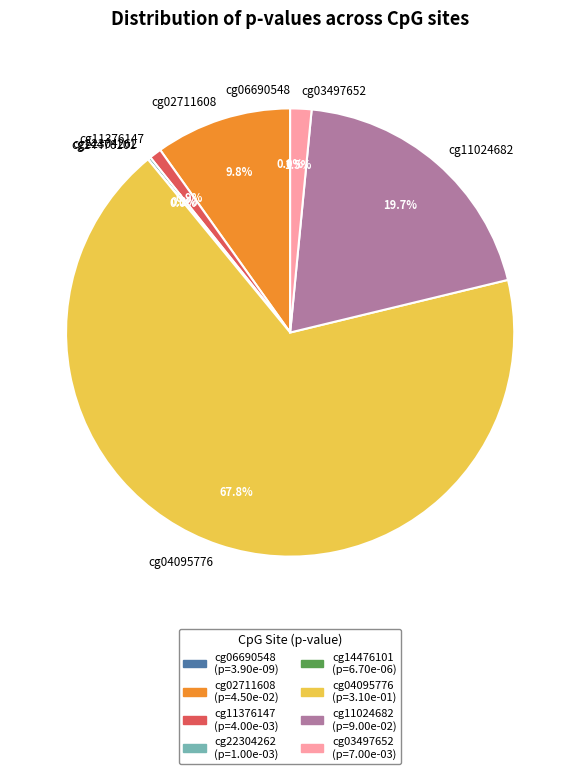

To the nearest percent, what is the difference between the cg06690548 and cg04095776 slice percentages?

68%